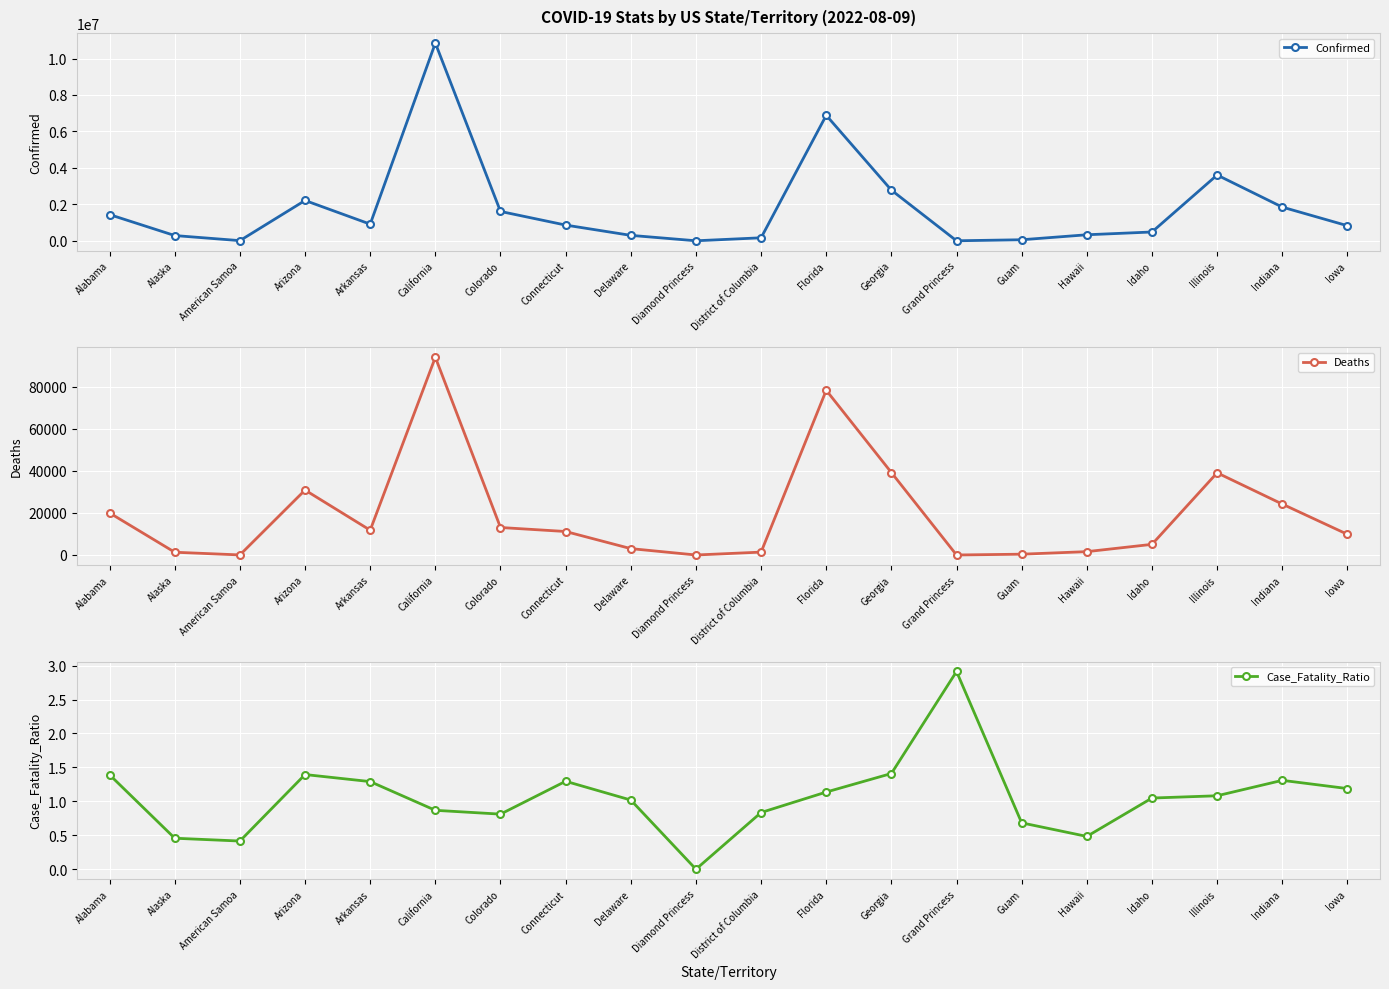

What is the maximum value for Confirmed?

10848393